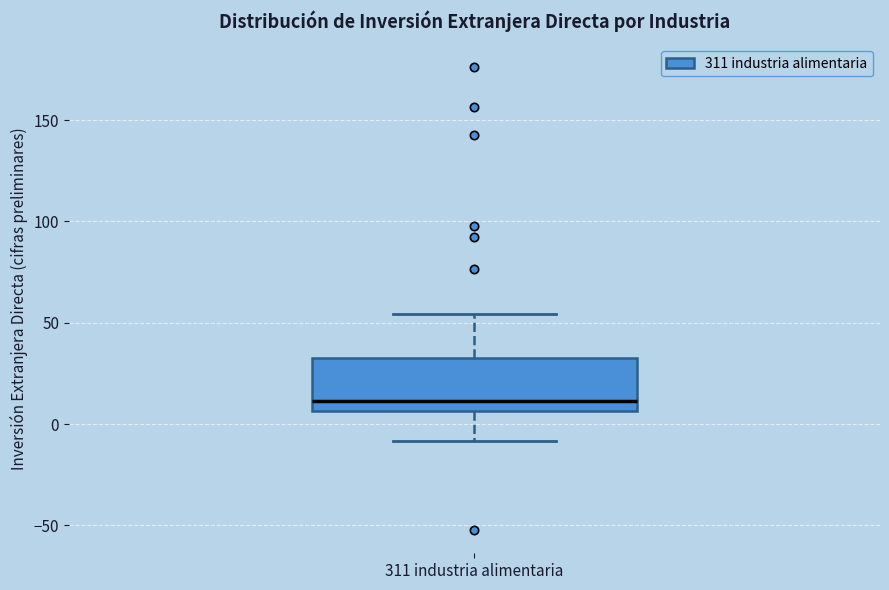

Where does the upper whisker of the box for 311 industria alimentaria end on the y-axis? The values are not printed on the chart, so give them approximately, as read against the axis.

55